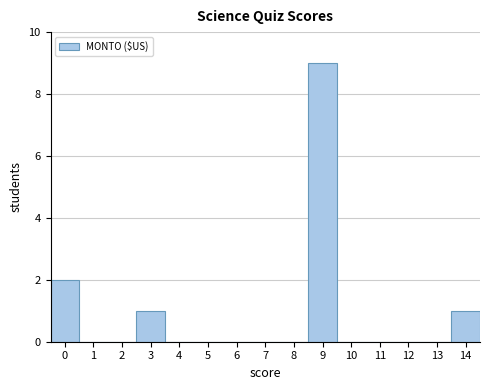

Reading left to right, transcribe this chart: for each bar, give the range it covers on the x-axis and its height. The values are not printed on the chart, so give them approximately, as read against the axis.

-0.5 to 0.5: 2
0.5 to 1.5: 0
1.5 to 2.5: 0
2.5 to 3.5: 1
3.5 to 4.5: 0
4.5 to 5.5: 0
5.5 to 6.5: 0
6.5 to 7.5: 0
7.5 to 8.5: 0
8.5 to 9.5: 9
9.5 to 10.5: 0
10.5 to 11.5: 0
11.5 to 12.5: 0
12.5 to 13.5: 0
13.5 to 14.5: 1